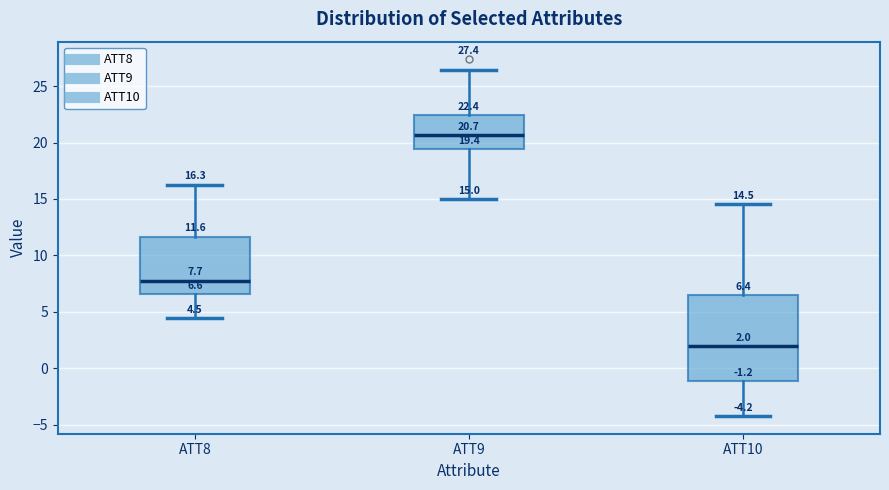

Comparing the boxes themselves (not the whiskers), which one is the tallest?

ATT10